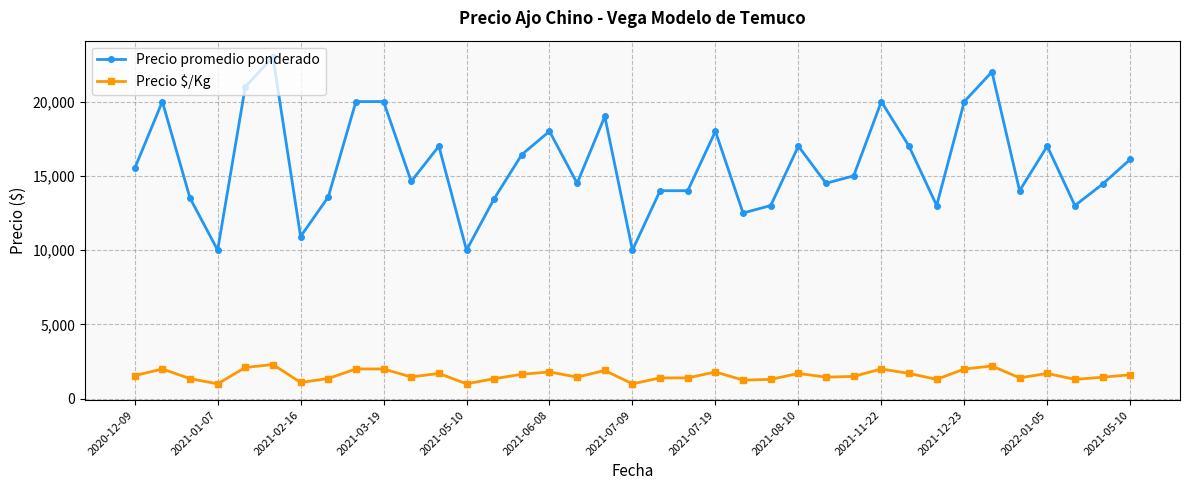

What is the maximum value for Precio promedio ponderado?

23000